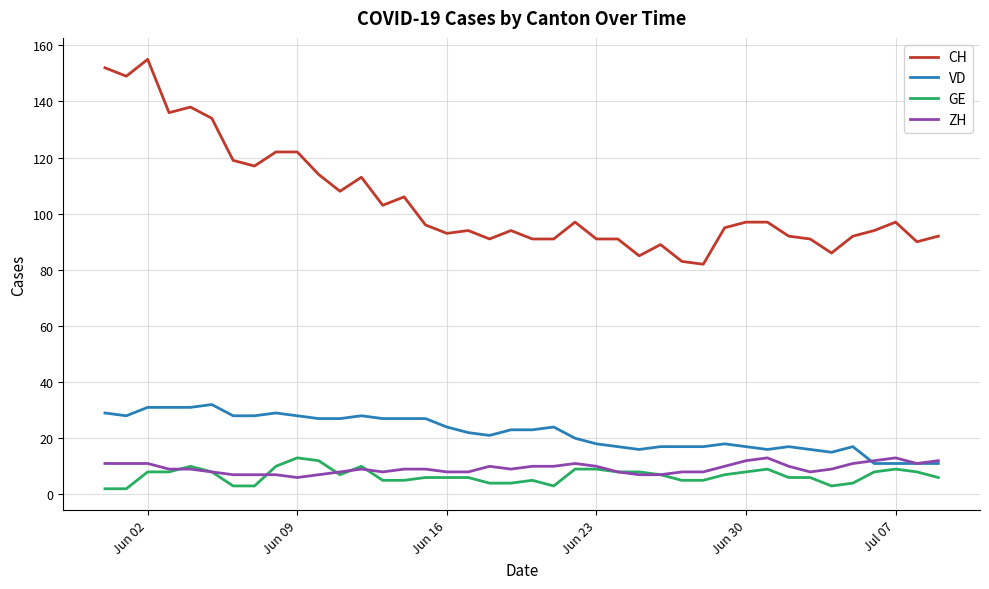

Which series has the largest range (max minus min)?

CH